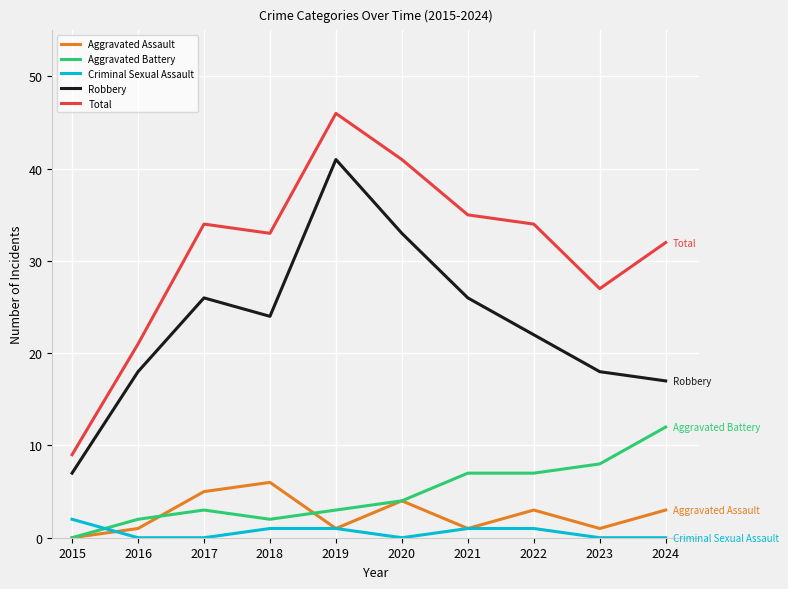

What is the maximum value shown in the chart?

46